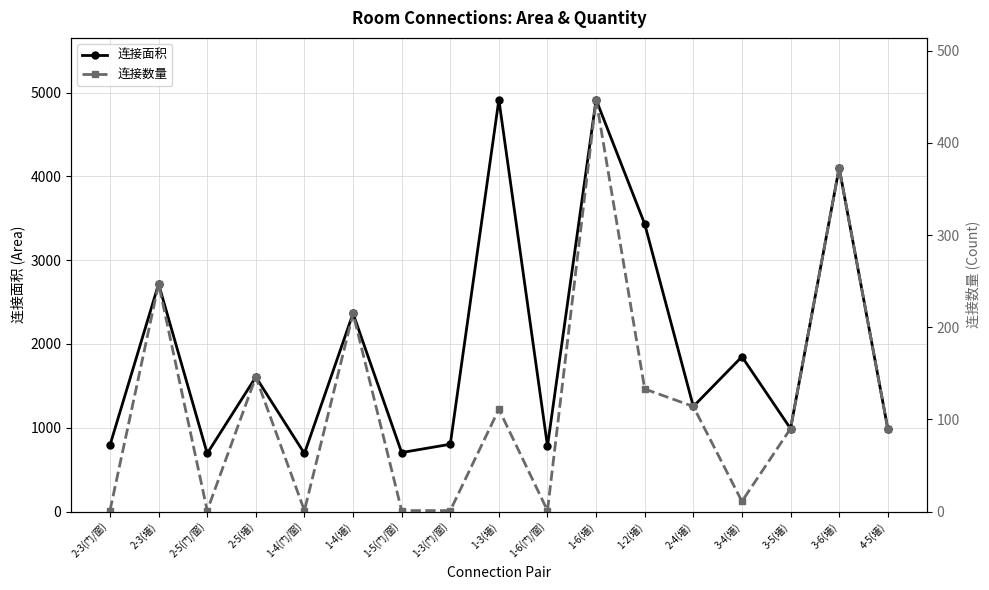

Does the chart display data point markers on the line(s)?

Yes